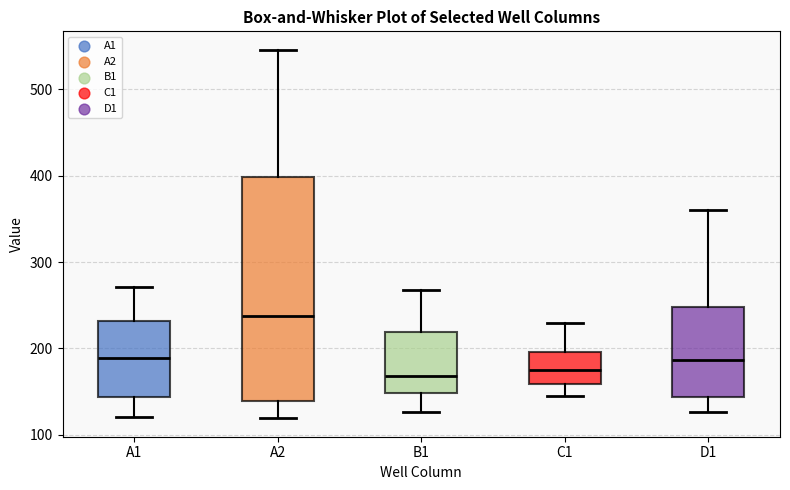

Reading left to right, transcribe this box plot: for each box, give where its median line is, the range the box spans, and where its two whiskers end, as read against the y-axis. The values are not printed on the chart, so give them approximately, as read against the axis.

A1: median 190, box 140 to 230, whiskers 120 to 270
A2: median 240, box 140 to 400, whiskers 120 to 550
B1: median 170, box 150 to 220, whiskers 130 to 270
C1: median 180, box 160 to 200, whiskers 150 to 230
D1: median 190, box 140 to 250, whiskers 130 to 360